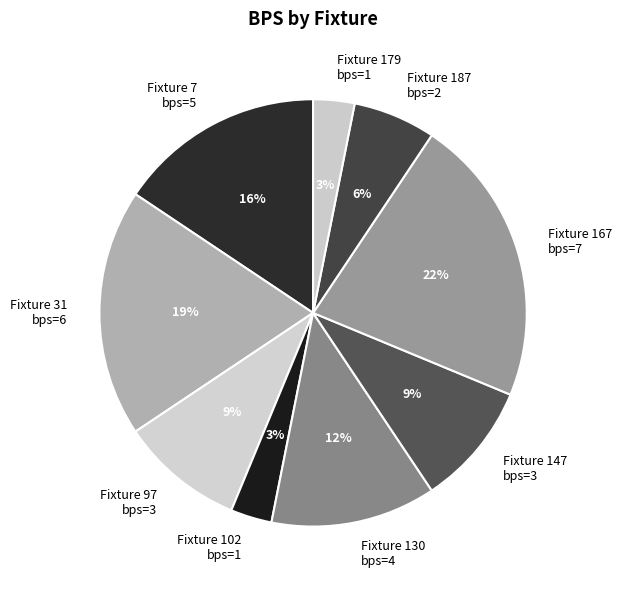

To the nearest percent, what portion does Fixture 7 bps=5 represent?

16%